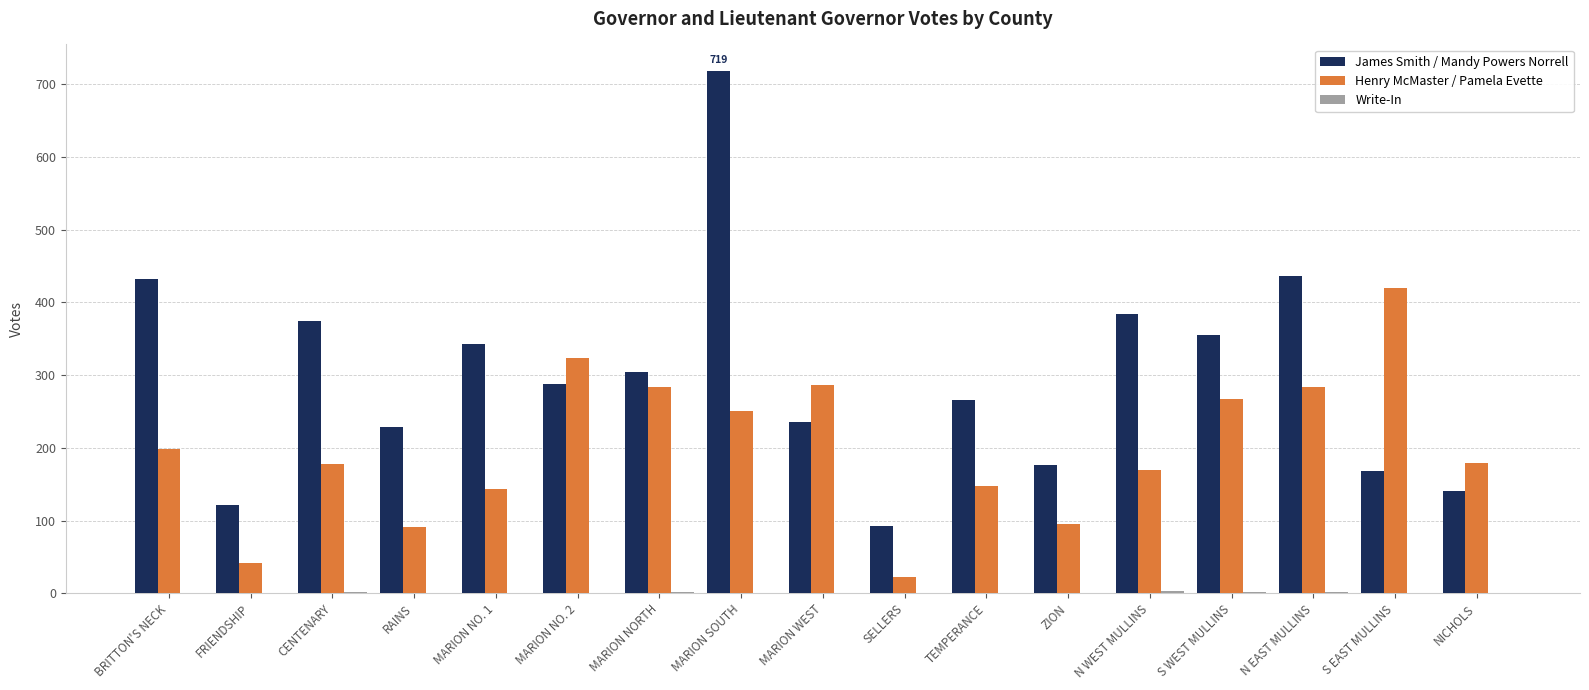

What is the maximum value for Henry McMaster / Pamela Evette?

420